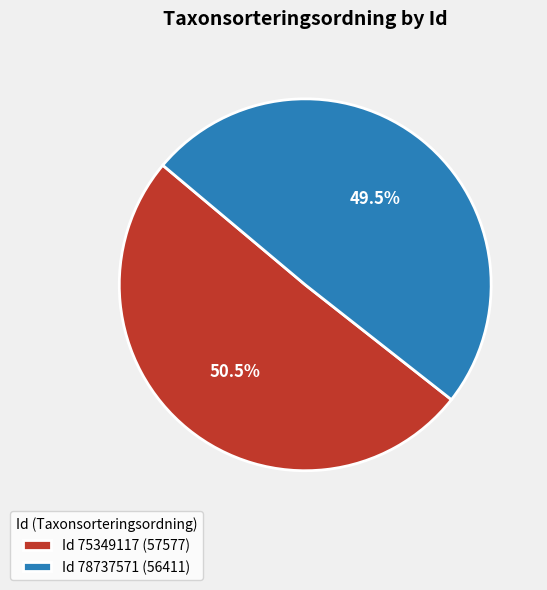

To the nearest percent, what is the average slice percentage?

50%